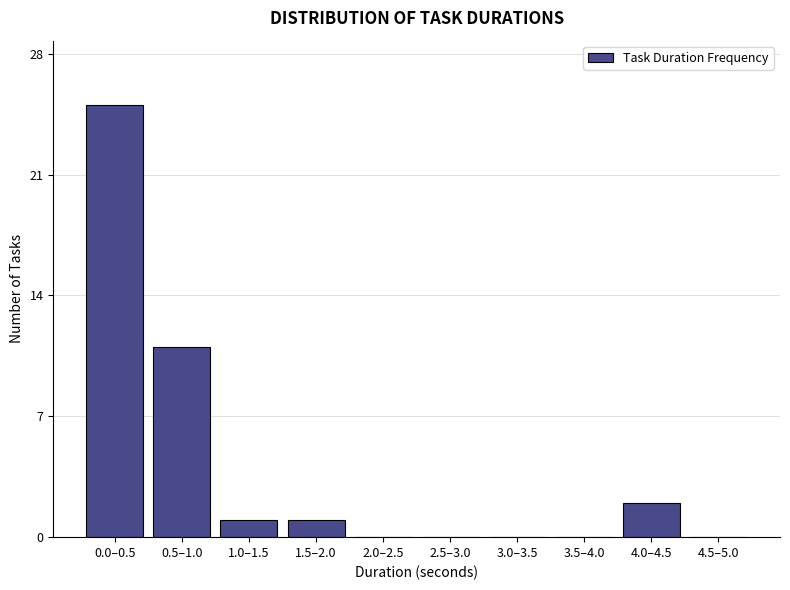

Reading left to right, what are all the values shown in this chart?

0.0–0.5=25	0.5–1.0=11	1.0–1.5=1	1.5–2.0=1	2.0–2.5=0	2.5–3.0=0	3.0–3.5=0	3.5–4.0=0	4.0–4.5=2	4.5–5.0=0